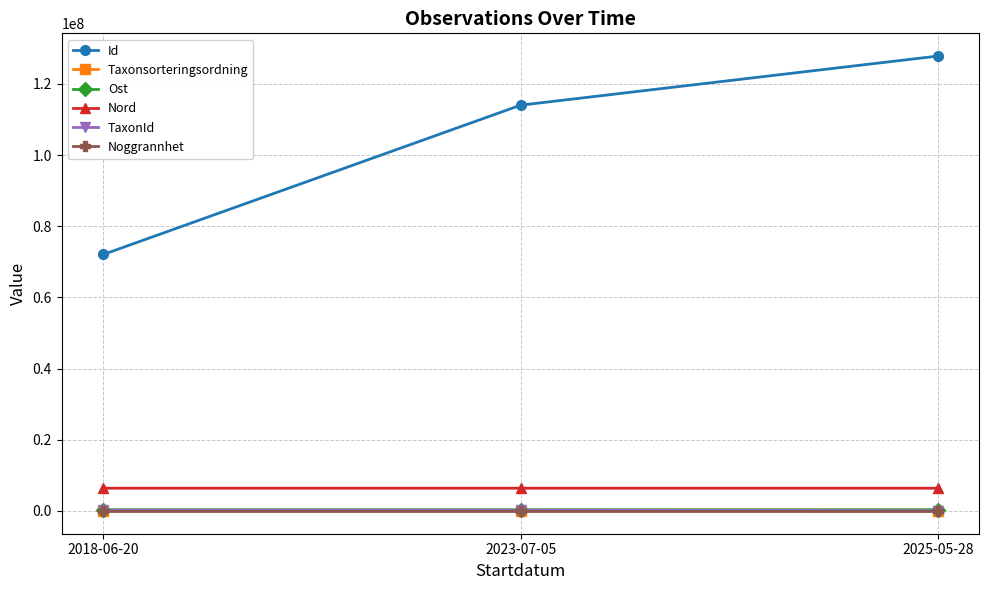

What is the smallest value displayed?

5.0